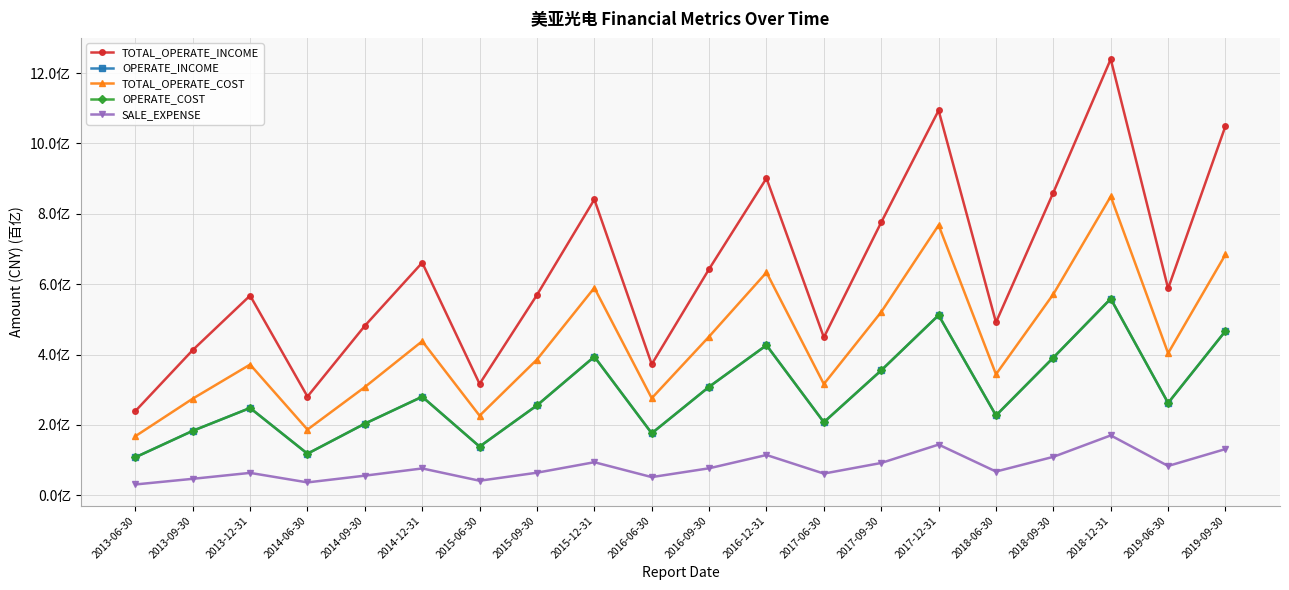

Is the value of TOTAL_OPERATE_INCOME at 2019-06-30 greater than the value of TOTAL_OPERATE_COST at 2015-12-31?

No